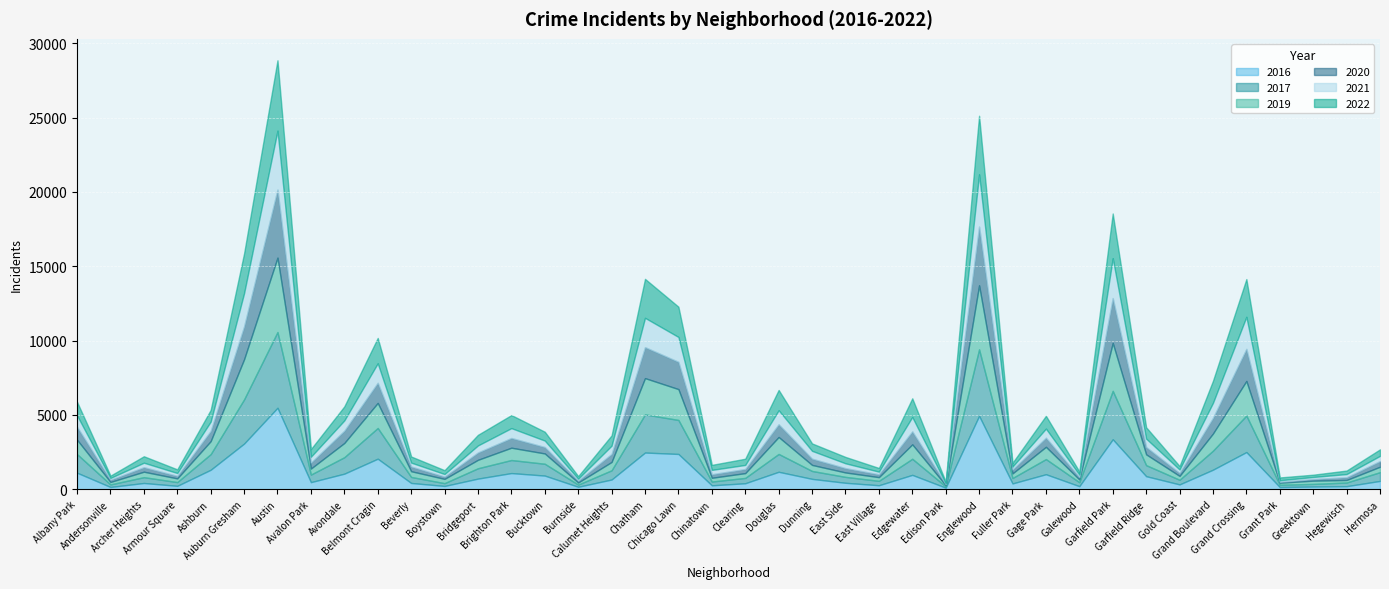

How many data points in 2016 are above 696?

19